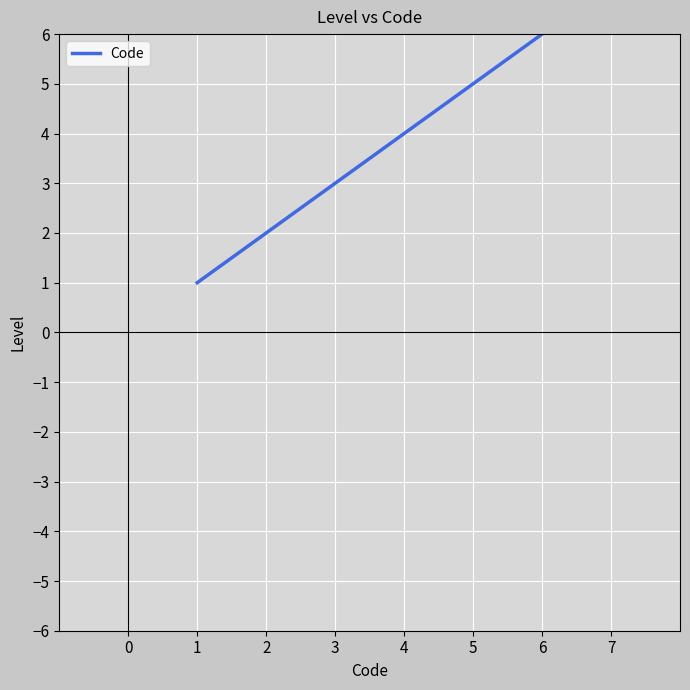

The chart shows a value of 3 at 3. True or false?

True